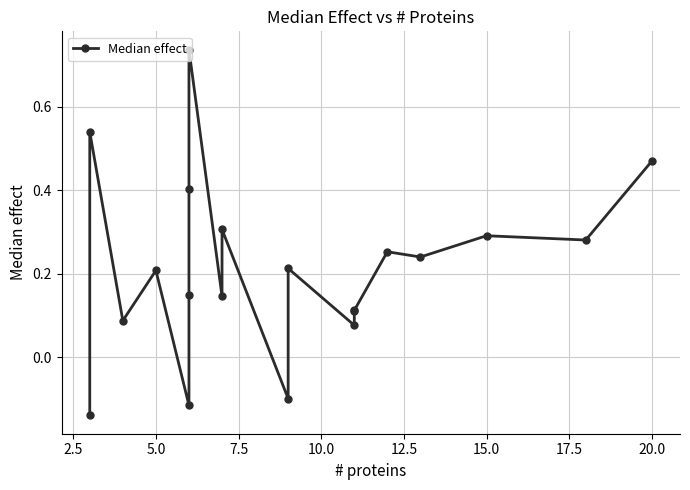

True or false: the data shows 0.1 at 12.5.

False